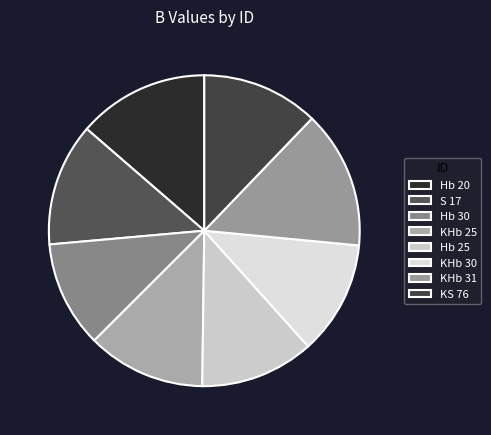

Is the sum of KS 76 and Hb 25 greater than half?

No